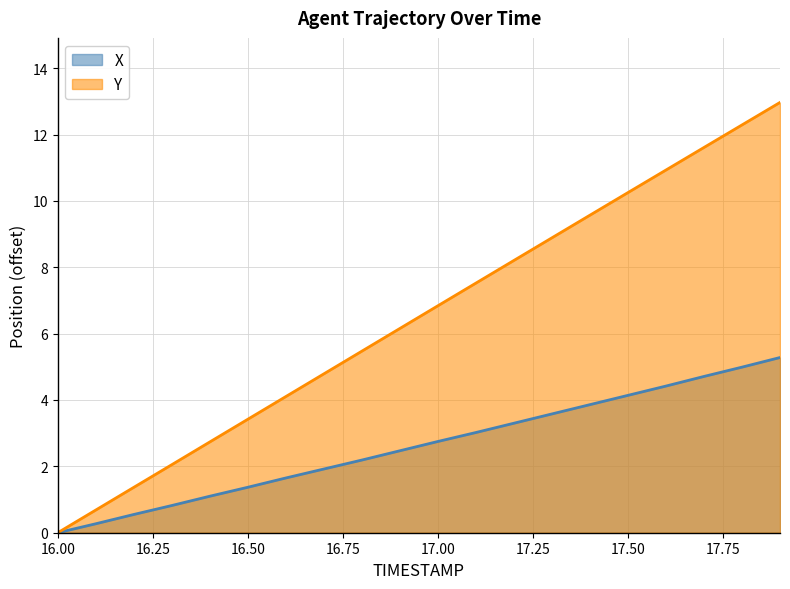

Rank the series by their maximum value, from highest to lowest.

Y, X